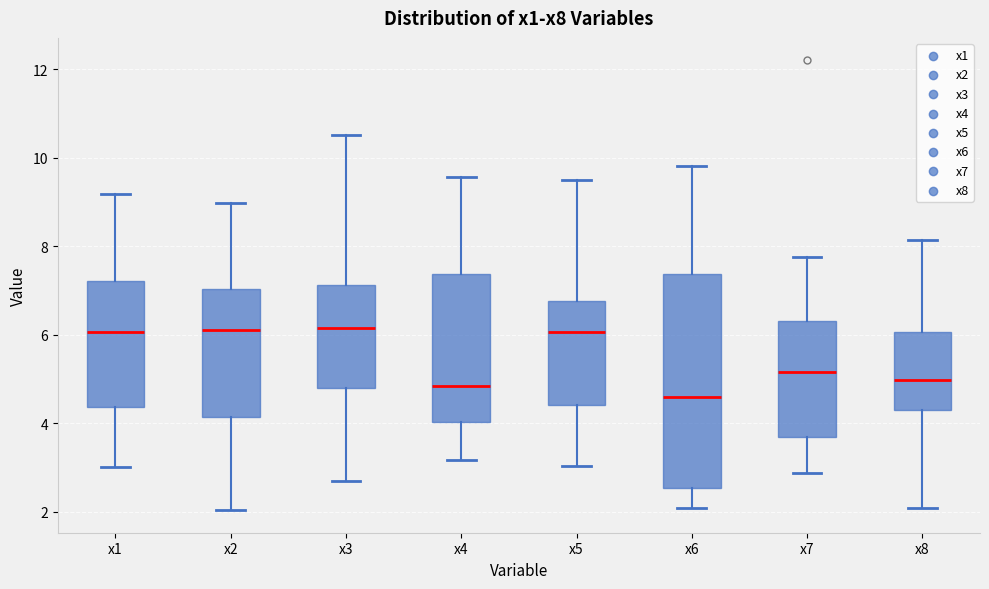

Reading left to right, transcribe this box plot: for each box, give where its median line is, the range the box spans, and where its two whiskers end, as read against the y-axis. The values are not printed on the chart, so give them approximately, as read against the axis.

x1: median 6.0, box 4.4 to 7.2, whiskers 3.0 to 9.2
x2: median 6.2, box 4.2 to 7.0, whiskers 2.0 to 9.0
x3: median 6.2, box 4.8 to 7.2, whiskers 2.6 to 10.6
x4: median 4.8, box 4.0 to 7.4, whiskers 3.2 to 9.6
x5: median 6.0, box 4.4 to 6.8, whiskers 3.0 to 9.6
x6: median 4.6, box 2.6 to 7.4, whiskers 2.0 to 9.8
x7: median 5.2, box 3.6 to 6.4, whiskers 2.8 to 7.8
x8: median 5.0, box 4.4 to 6.0, whiskers 2.0 to 8.2